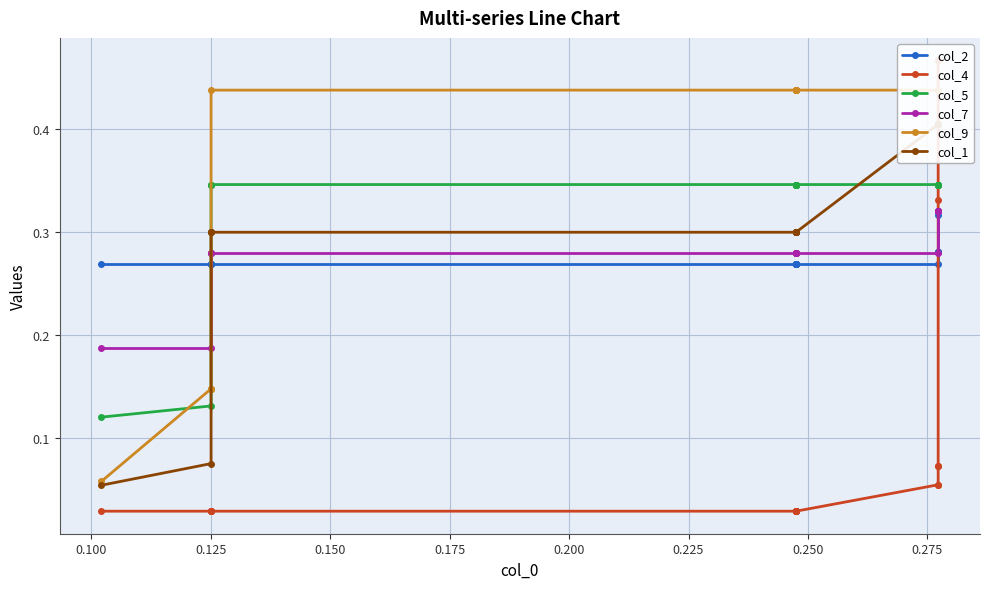

True or false: col_9 and col_1 cross at least once.

True